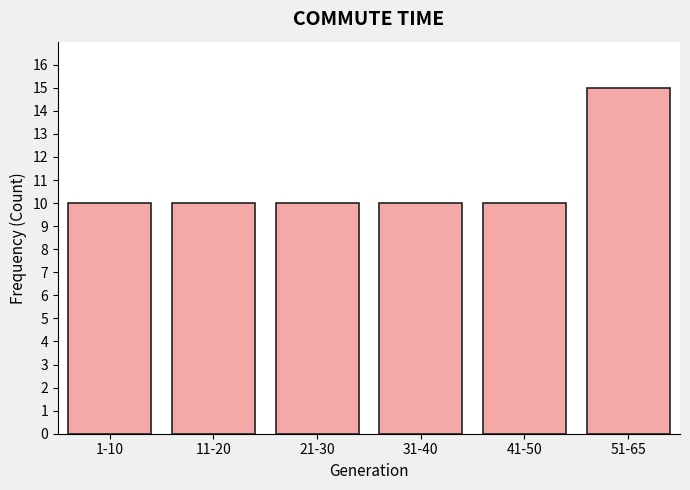

Reading left to right, what are all the values shown in this chart?

10	10	10	10	10	15